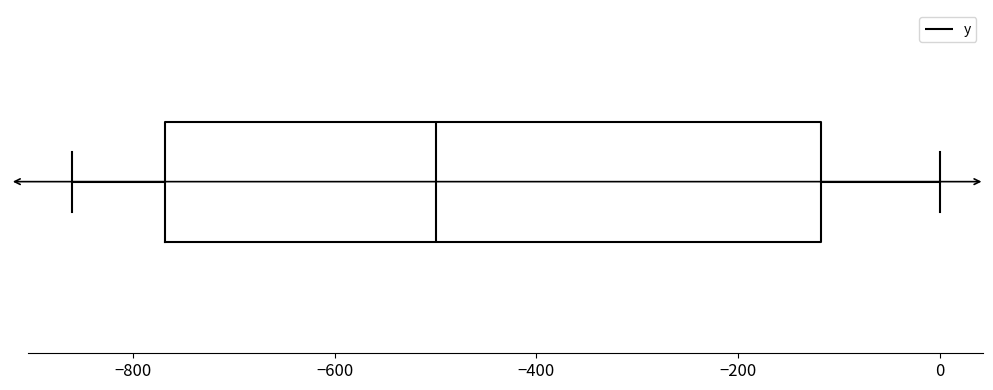

Read this box plot against the x-axis: the position of the median line, the range covered by the box, and the ends of both whiskers. The values are not printed on the chart, so give them approximately, as read against the axis.

median -500, box -760 to -120, whiskers -860 to 0